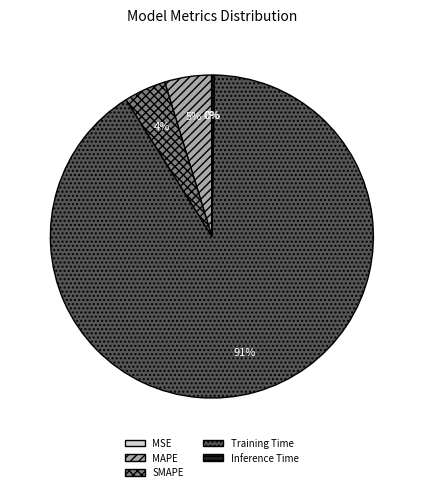

To the nearest percent, what percentage of the pie is MAPE?

5%